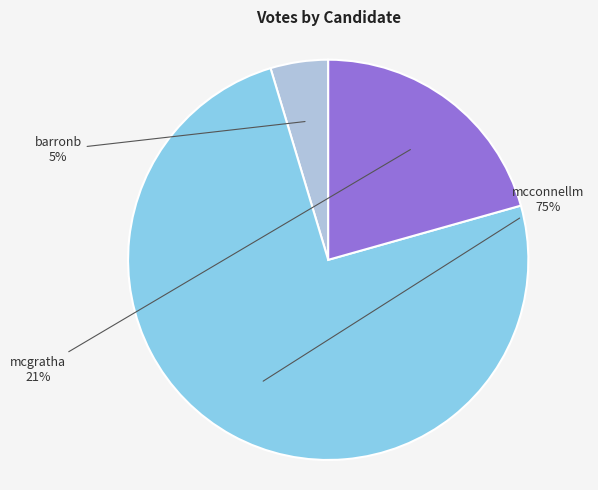

Combined, do barronb and mcconnellm account for over 50%?

Yes